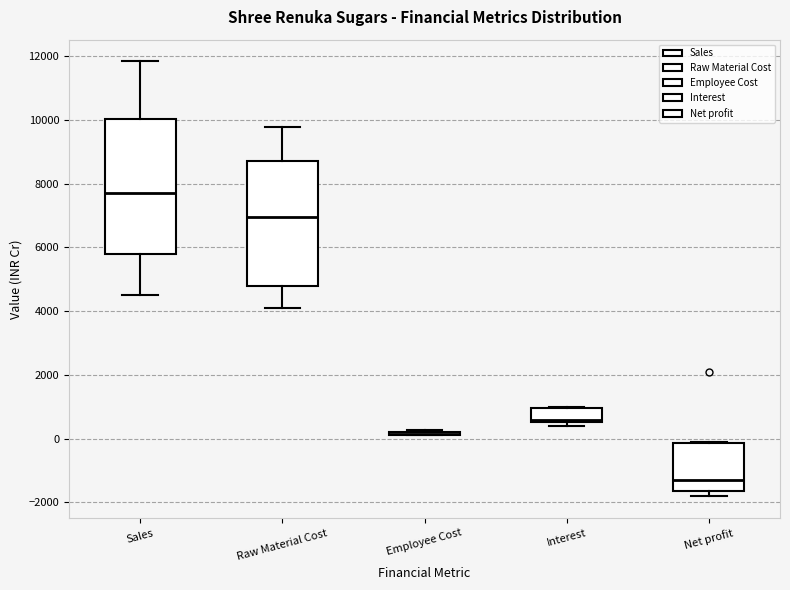

Reading left to right, transcribe this box plot: for each box, give where its median line is, the range the box spans, and where its two whiskers end, as read against the y-axis. The values are not printed on the chart, so give them approximately, as read against the axis.

Sales: median 7800, box 5800 to 10000, whiskers 4600 to 11800
Raw Material Cost: median 7000, box 4800 to 8800, whiskers 4200 to 9800
Employee Cost: box collapsed to a line at 200, whiskers 200 to 200
Interest: median 600 (just above the box's lower edge), box 600 to 1000, whiskers 400 to 1000
Net profit: median -1400, box -1600 to -200, whiskers -1800 to -200